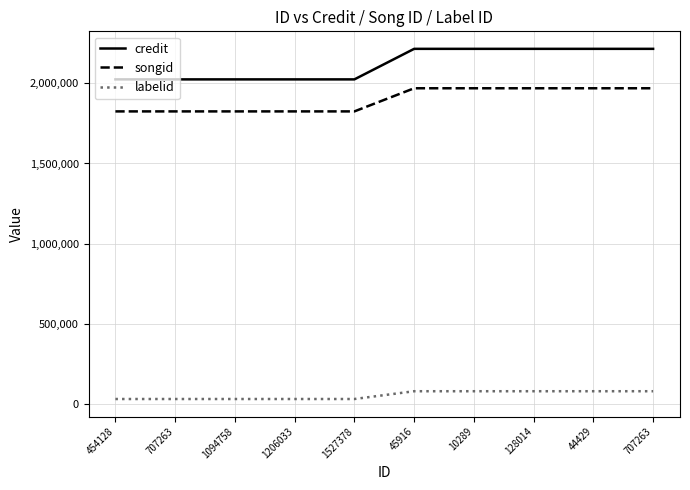

Which series has the widest spread of values?

credit